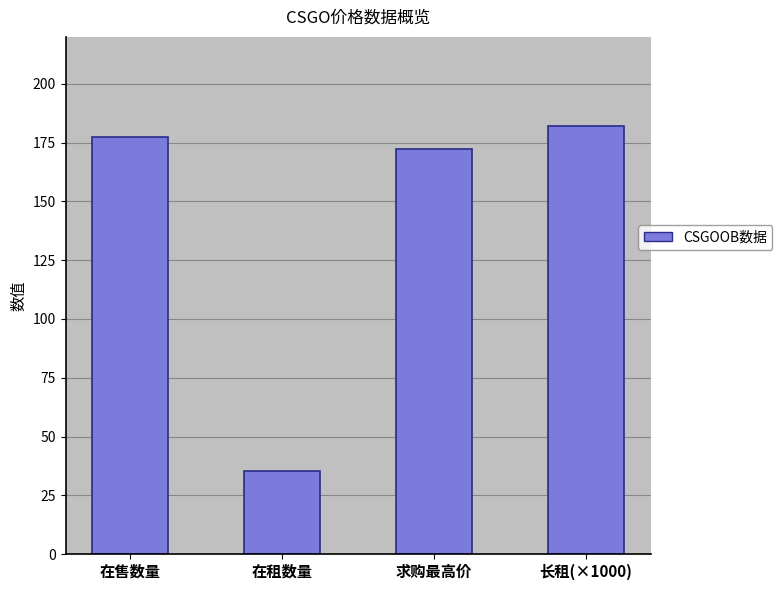

List the labels in order of value, largest first.

长租(×1000), 在售数量, 求购最高价, 在租数量